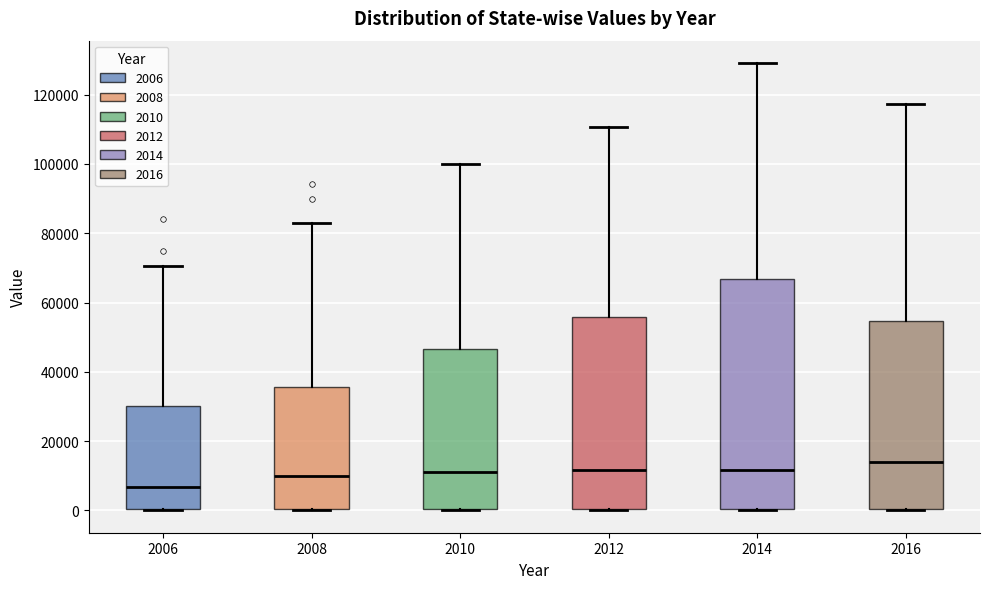

Which box is the tallest, from its lower edge to its upper edge?

2014